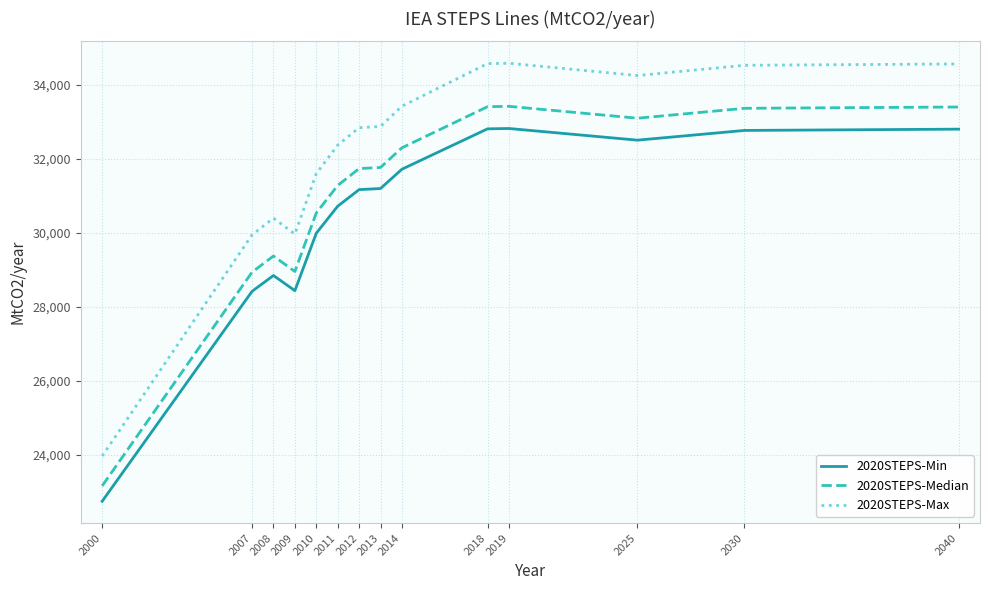

The value of 2020STEPS-Max at 2008 is 30401.1. True or false?

True